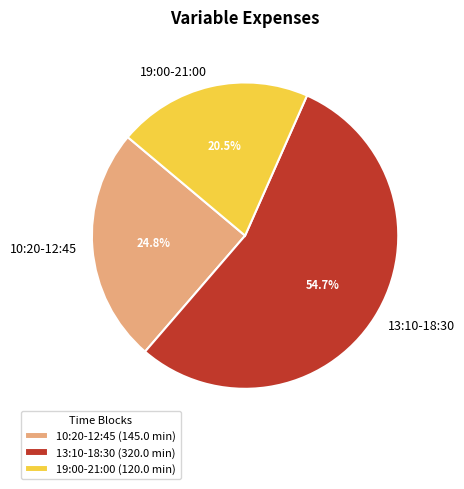

Rank the categories by value from highest to lowest.

13:10-18:30, 10:20-12:45, 19:00-21:00